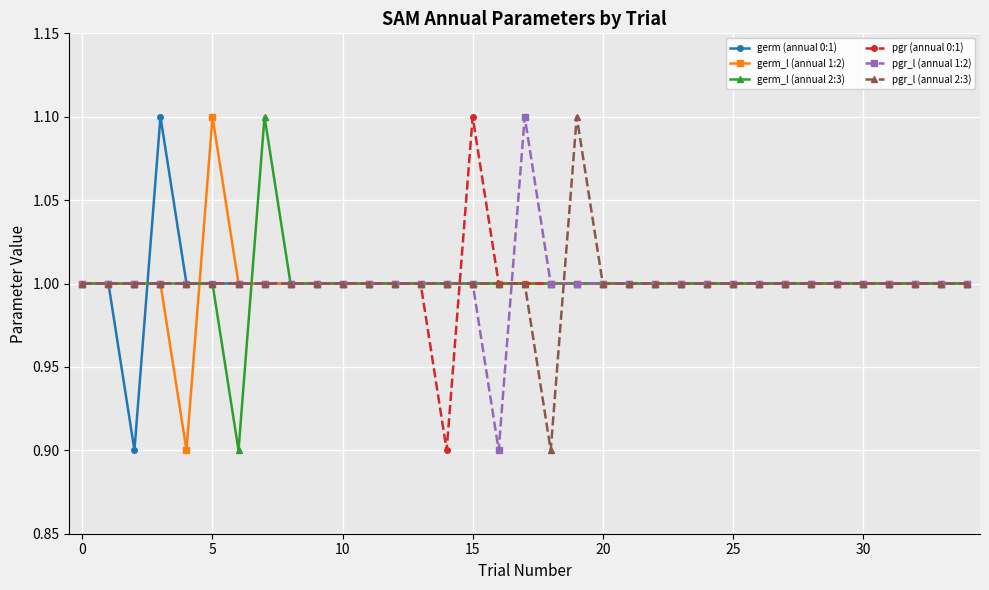

What is the value of the germ (annual 0:1) point at the 14th from the left?

1.0